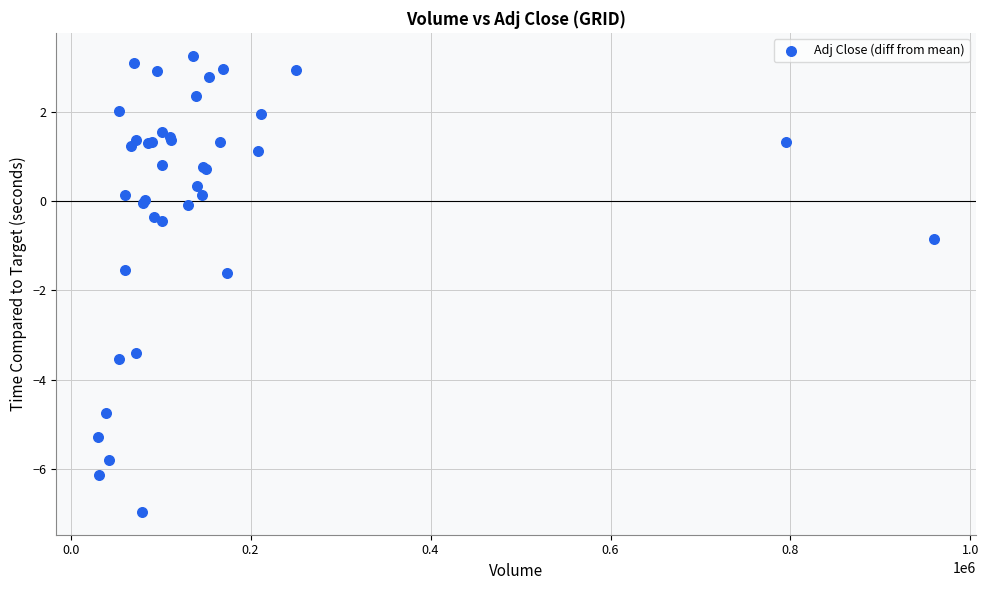

What Y value in the scatter plot is closest to -1?

-0.8